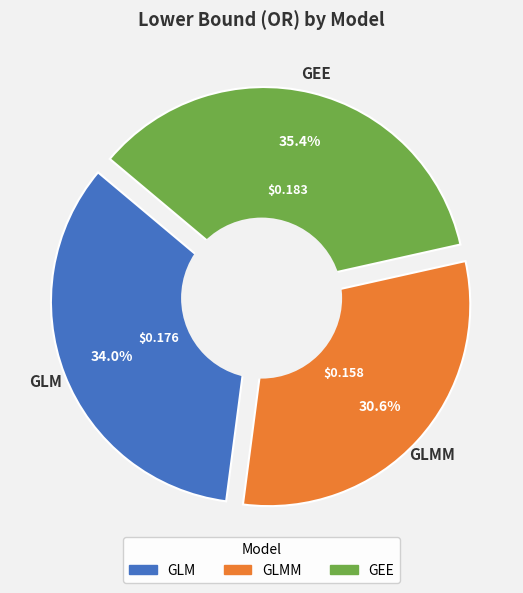

To the nearest percent, what is the difference between the GEE and GLMM slice percentages?

5%